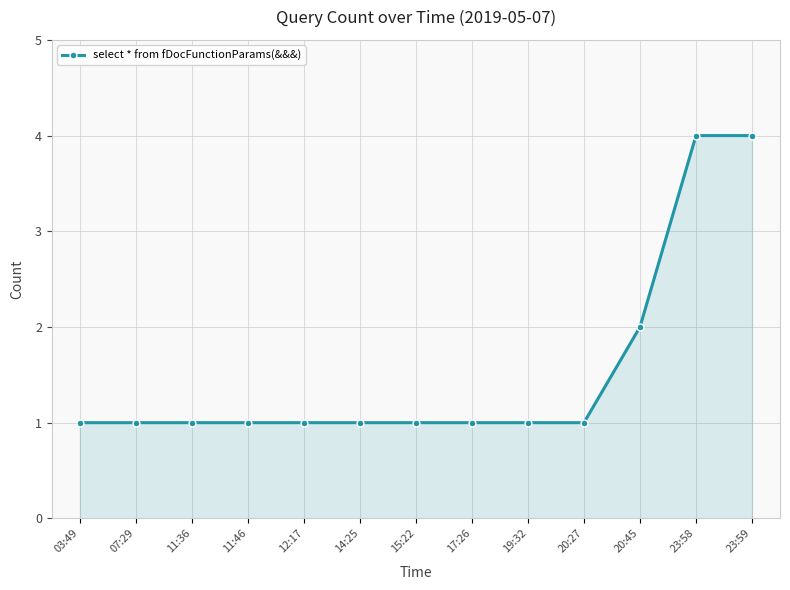

The chart shows a value of 1 at 11:46. True or false?

True